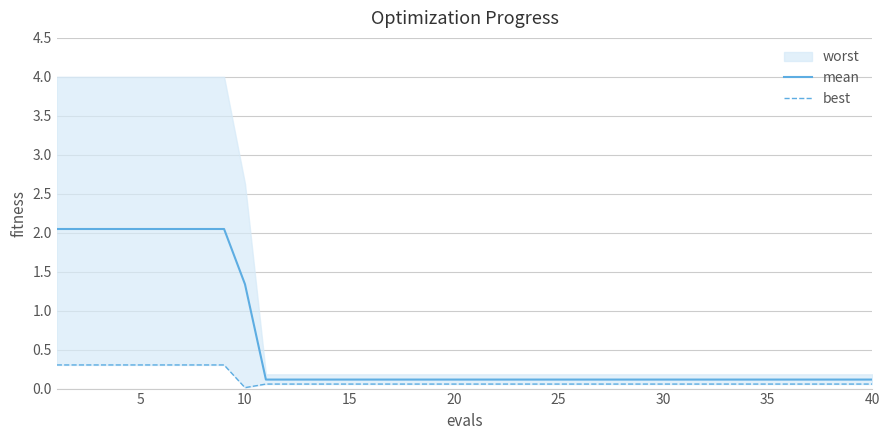

The mean series shows 0.1 at 20. True or false?

True